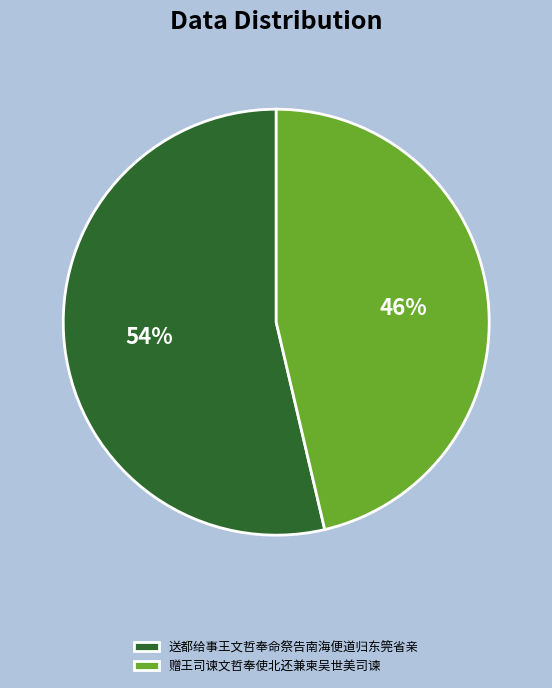

Does 送都给事王文哲奉命祭告南海便道归东筦省亲 account for over 50% of the chart?

Yes